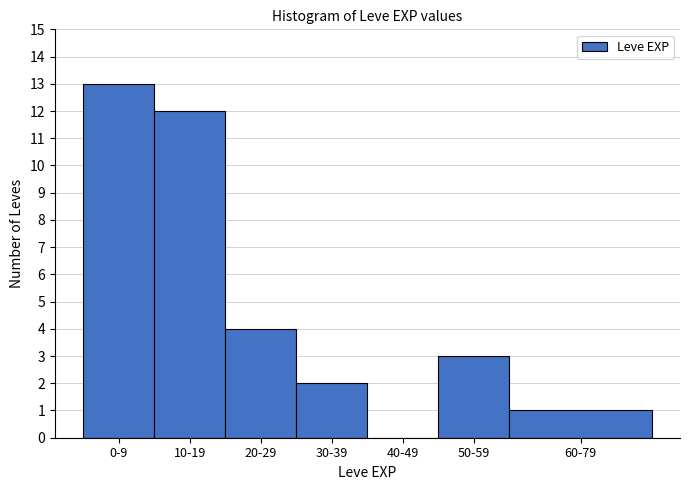

Reading left to right, extract all data points from this chart.

0-9=13	10-19=12	20-29=4	30-39=2	40-49=0	50-59=3	60-79=1